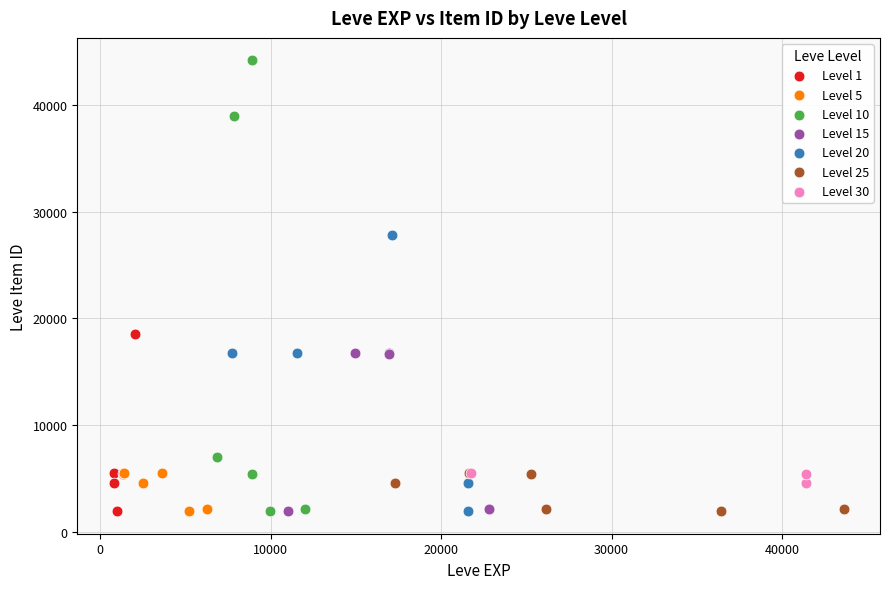

Which series reaches the maximum Y coordinate?

Level 10